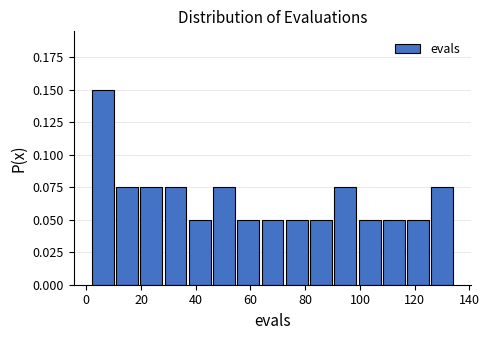

Reading left to right, list every bar in this chart as the range it spans on the x-axis followed by its height. Neither the bar edges nor the heights are printed on the chart, so give them approximately, as read against the axes.

2 to 10: 0.150
10 to 20: 0.075
20 to 28: 0.075
28 to 38: 0.075
38 to 46: 0.050
46 to 56: 0.075
56 to 64: 0.050
64 to 72: 0.050
72 to 82: 0.050
82 to 90: 0.050
90 to 100: 0.075
100 to 108: 0.050
108 to 118: 0.050
118 to 126: 0.050
126 to 136: 0.075